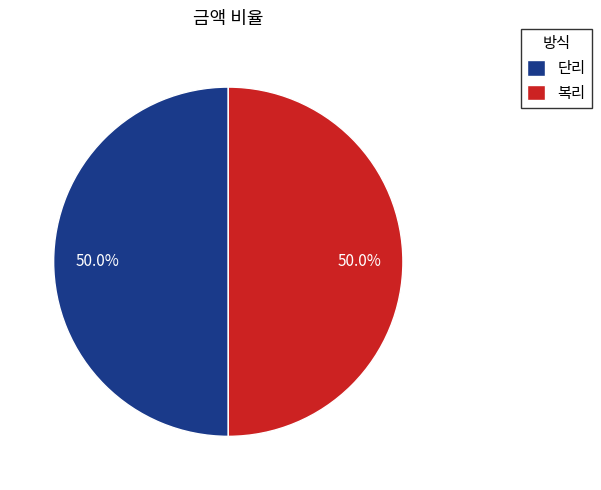

To the nearest percent, what is the combined percentage of 단리 and 복리?

100%